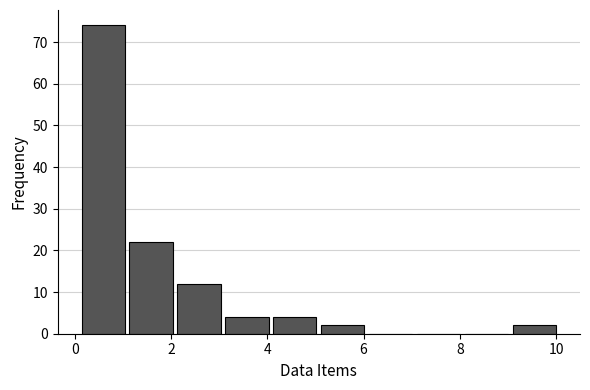

Which range on the x-axis has the tallest bar?

0 to 1